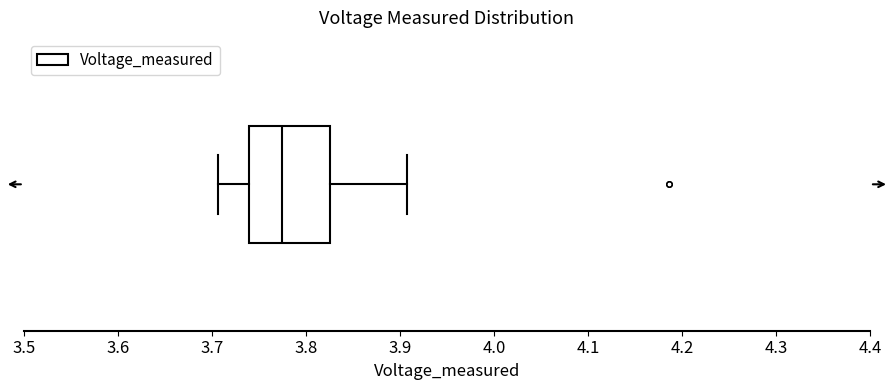

Read this box plot against the x-axis: the position of the median line, the range covered by the box, and the ends of both whiskers. The values are not printed on the chart, so give them approximately, as read against the axis.

median 3.77, box 3.74 to 3.83, whiskers 3.71 to 3.91